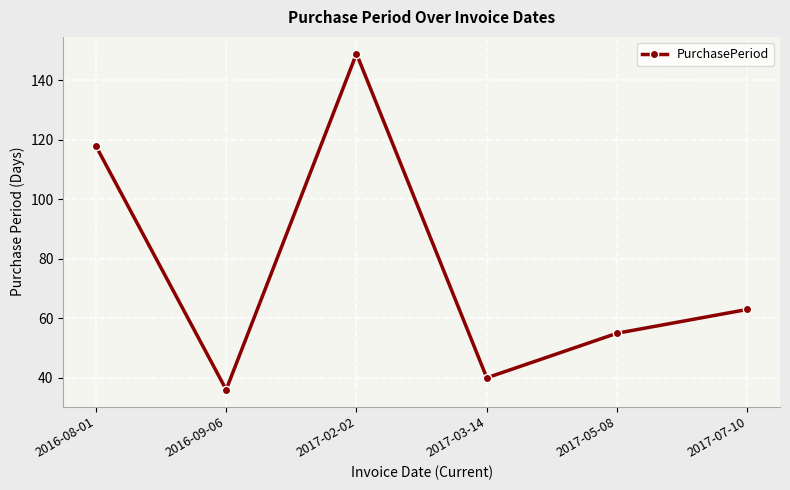

Which label corresponds to the largest value in the chart?

2017-02-02